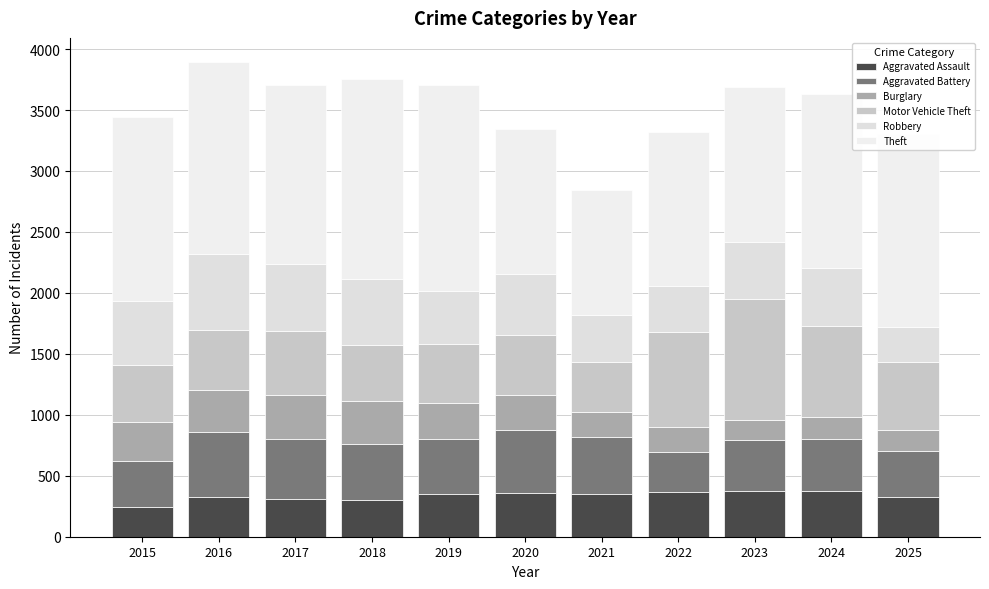

What value does the Robbery series have at 2016?

626